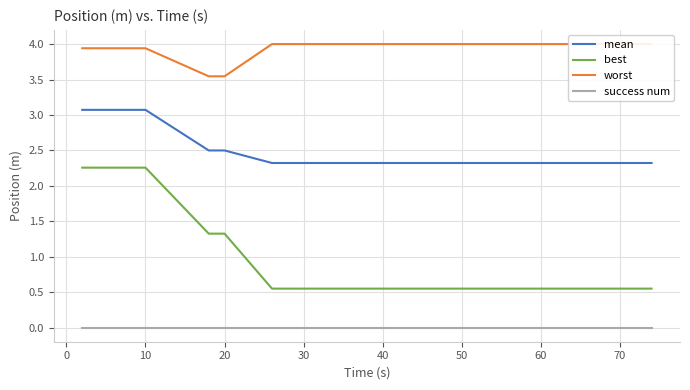

The value of mean at 10 is 1.1. True or false?

False